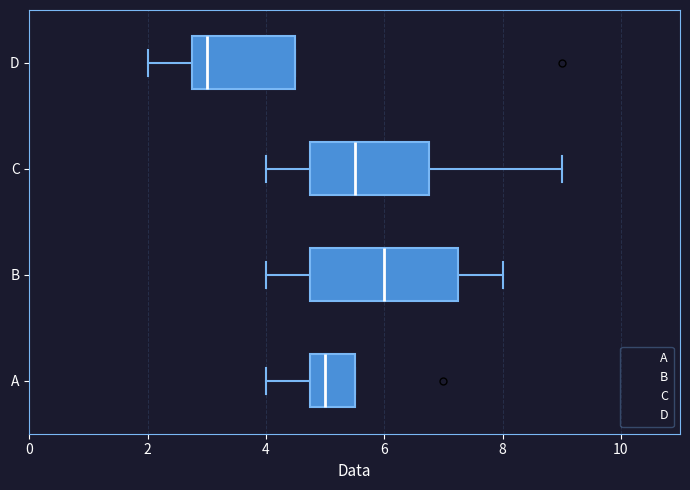

Where is the left edge of the box for D on the x-axis? The values are not printed on the chart, so give them approximately, as read against the axis.

2.8